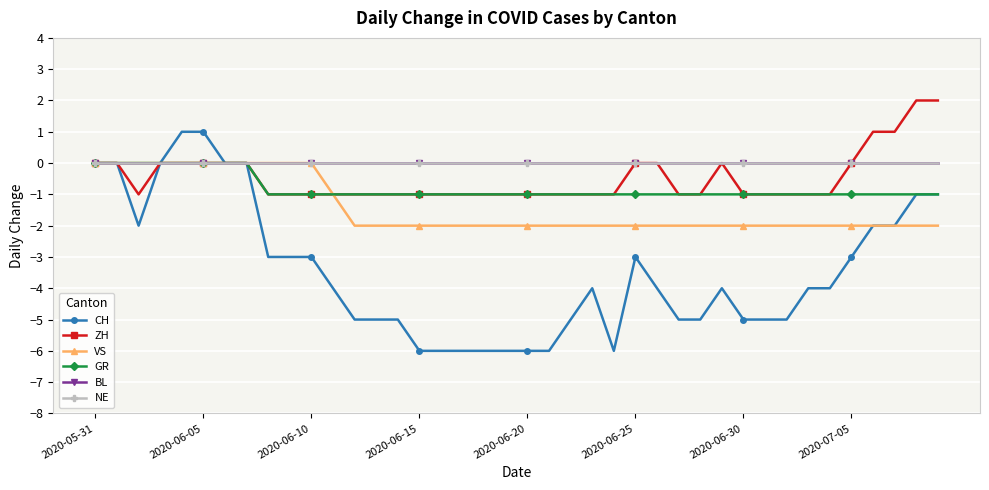

What is the minimum value shown in the chart?

-6